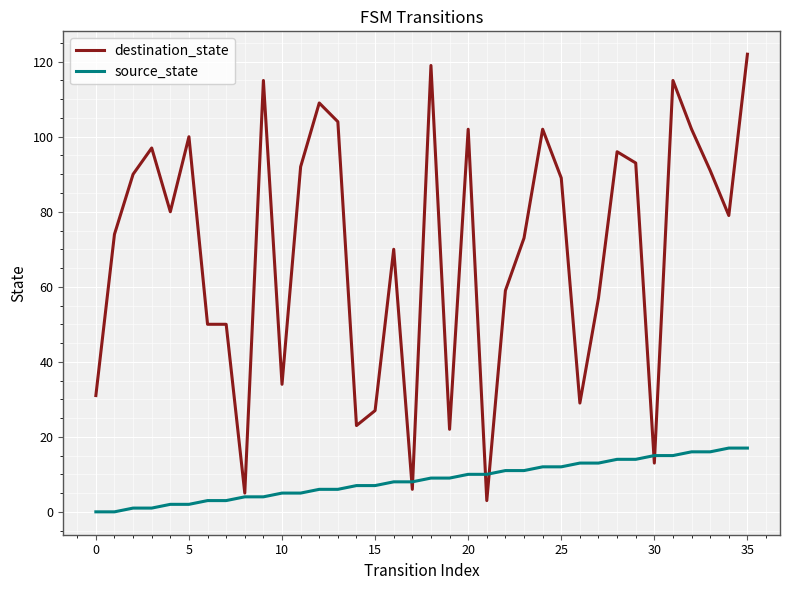

Which series has the largest total across all categories?

destination_state